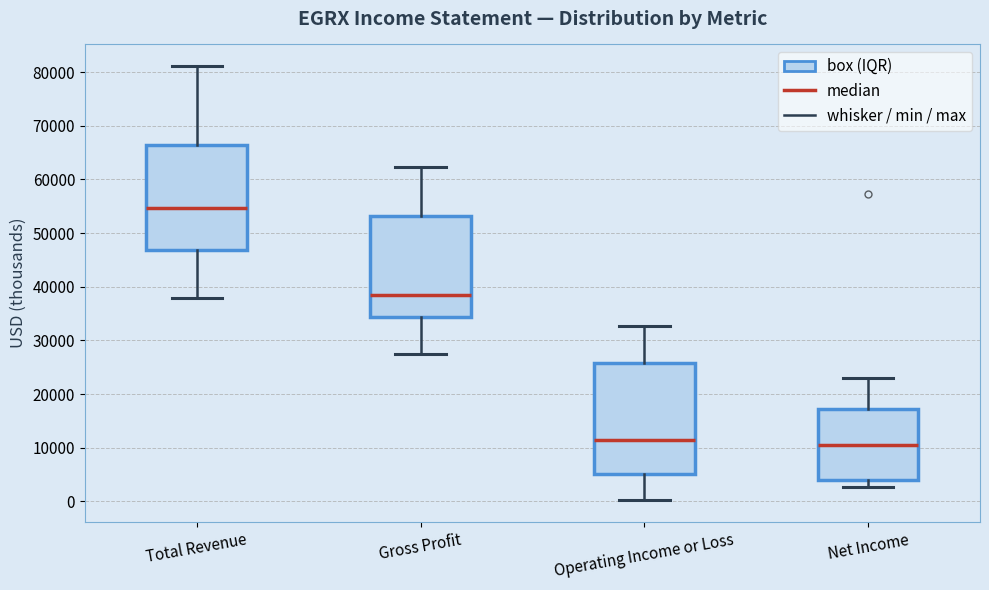

Where is the lower edge of the box for Gross Profit on the y-axis? The values are not printed on the chart, so give them approximately, as read against the axis.

34000